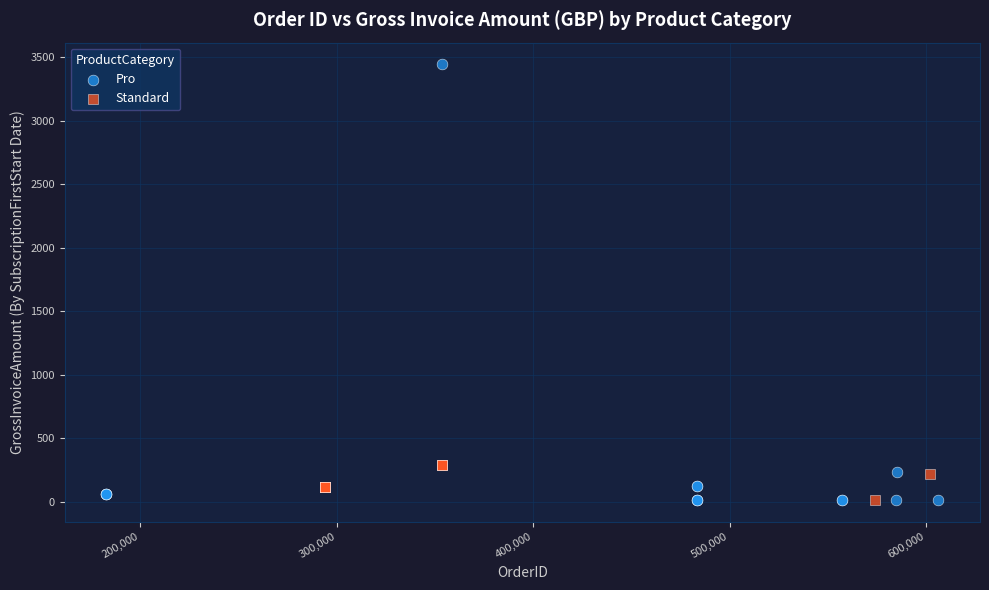

Which series reaches the maximum Y coordinate?

Pro